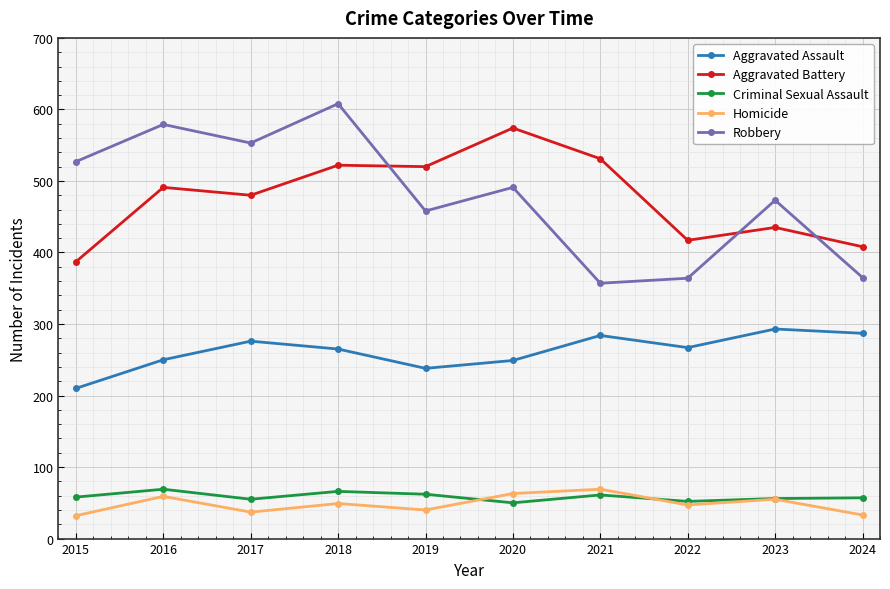

True or false: Homicide has more than 1 interior local peaks.

True